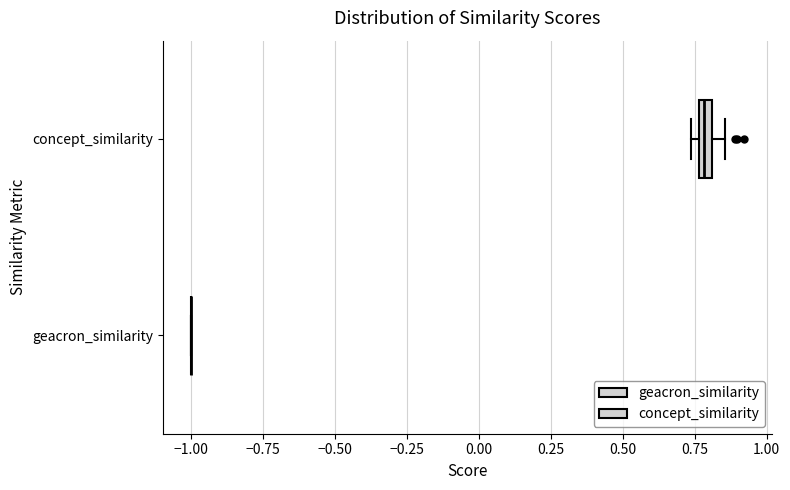

Where is the right edge of the box for concept_similarity on the x-axis? The values are not printed on the chart, so give them approximately, as read against the axis.

0.80